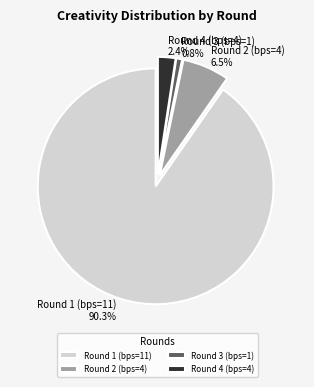

To the nearest percent, what is the average slice percentage?

25%